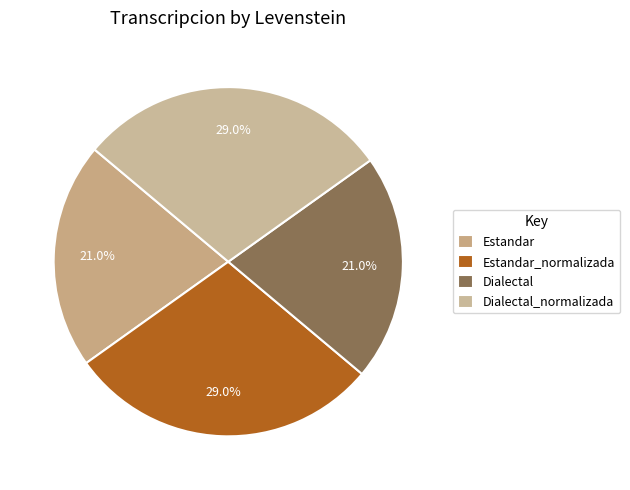

Is there a majority slice in this chart?

No